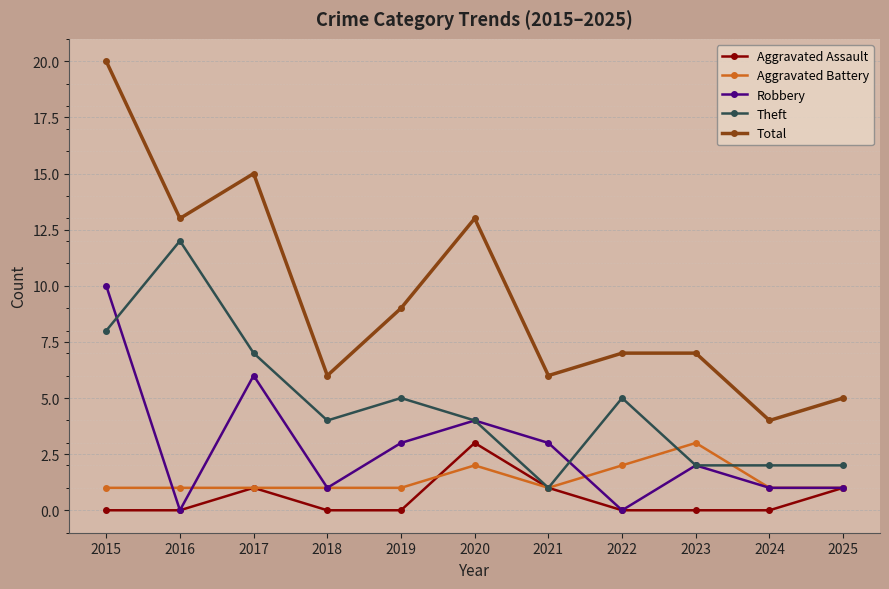

What is the difference between the Aggravated Battery values at 2015 and 2022?

1